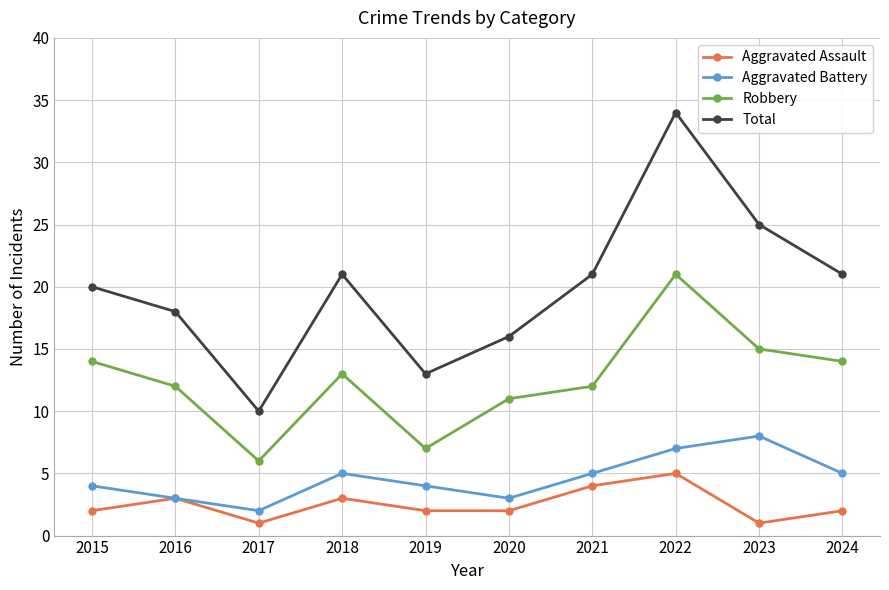

Read the Aggravated Assault value at 2017.

1